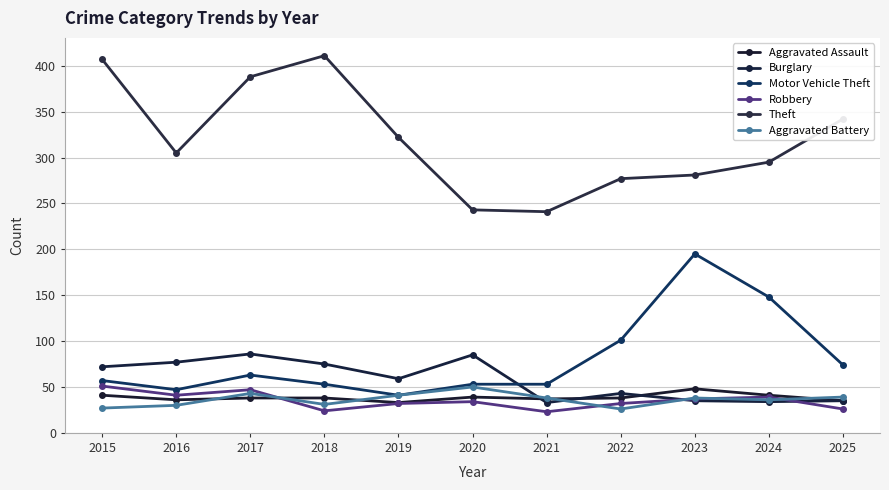

Is the value of Aggravated Battery at 2023 greater than the value of Theft at 2025?

No